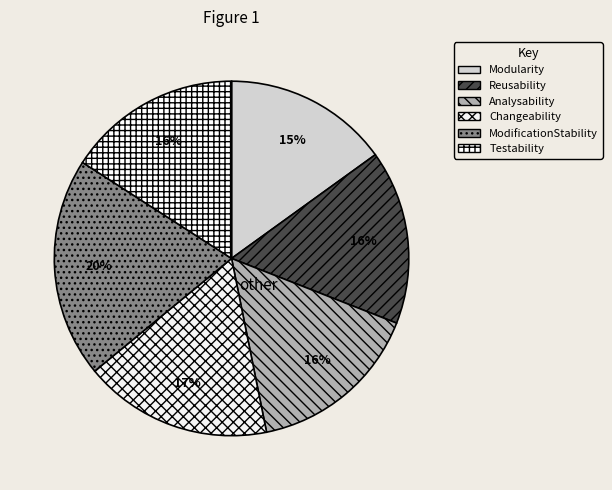

What percentage do Reusability and Testability together represent?

31.8%